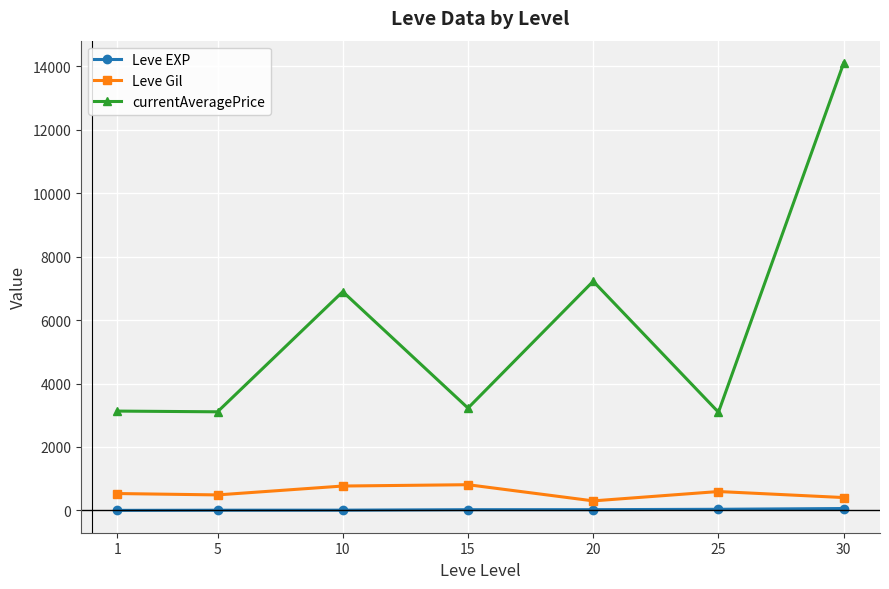

The value of currentAveragePrice at 30 is 14105.5. True or false?

True